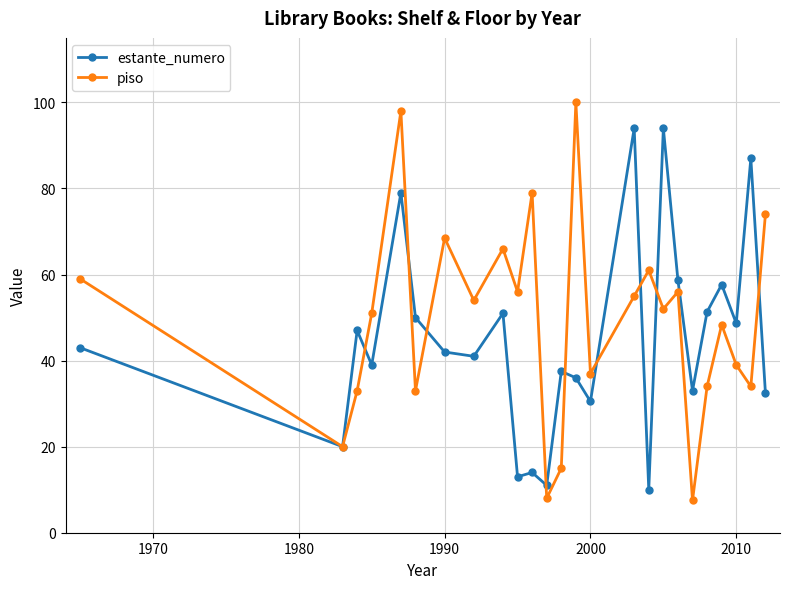

What is the value of the piso point at the 19th from the left?

56.0